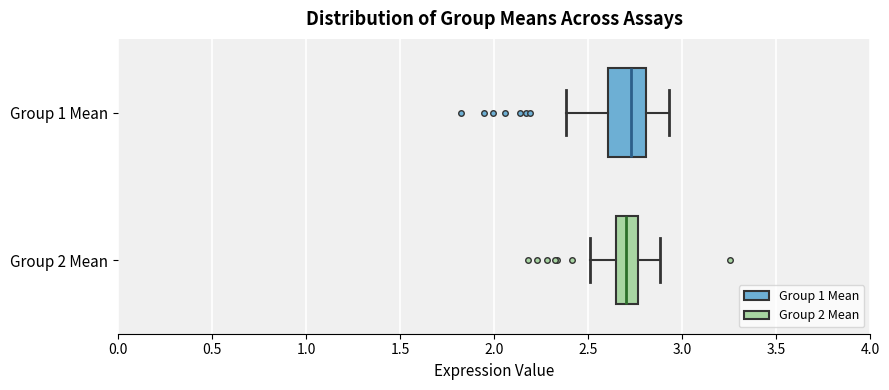

Comparing the boxes themselves (not the whiskers), which one is the widest?

Group 1 Mean